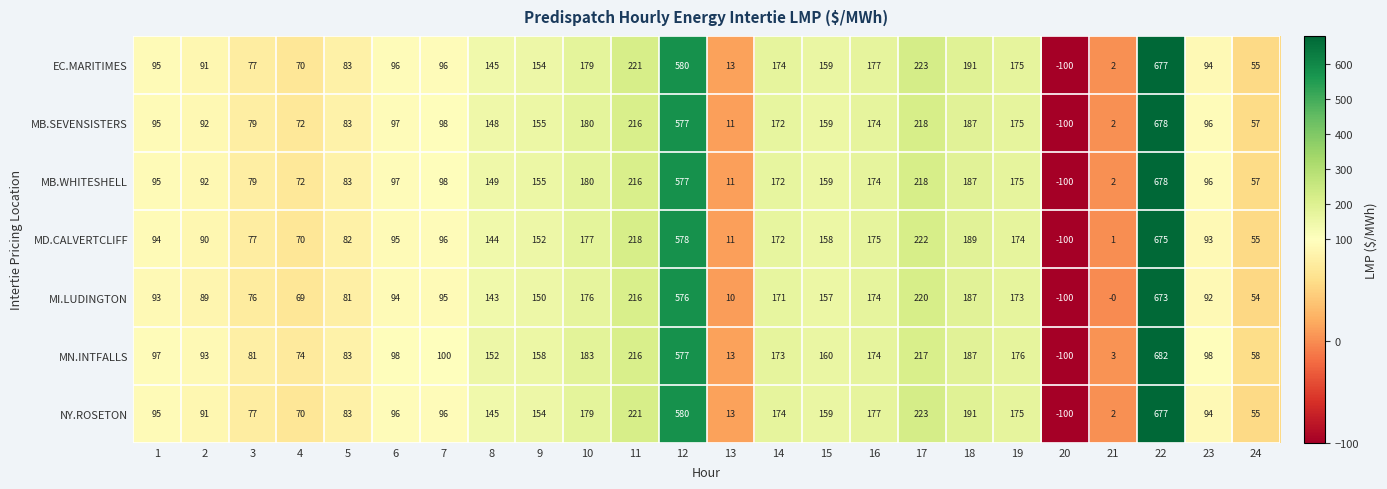

At which label does MD.CALVERTCLIFF reach its minimum?

20